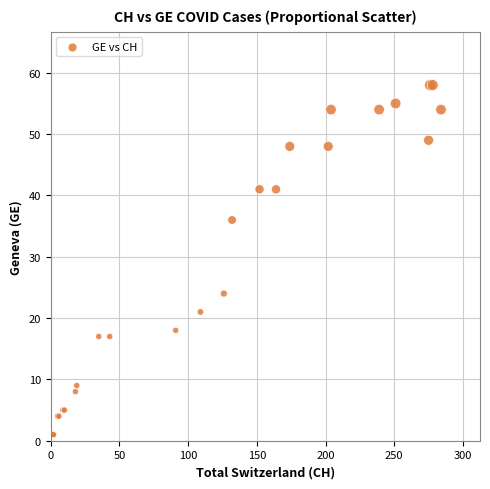

What Y value in the scatter plot is closest to 29?

24